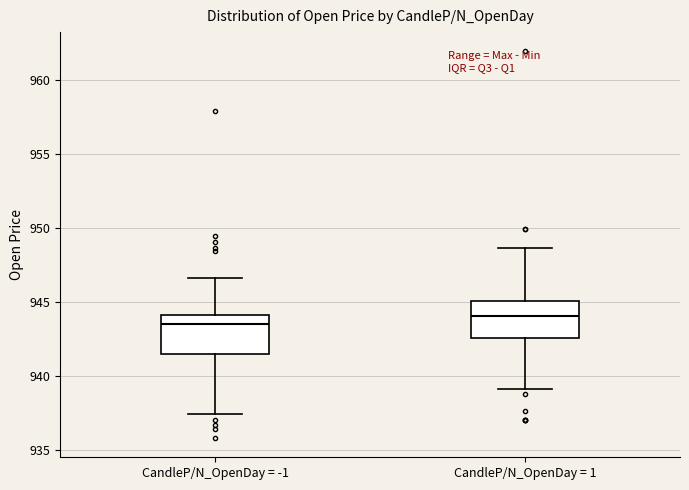

Where does the upper whisker of the box for CandleP/N_OpenDay = -1 end on the y-axis? The values are not printed on the chart, so give them approximately, as read against the axis.

946.5